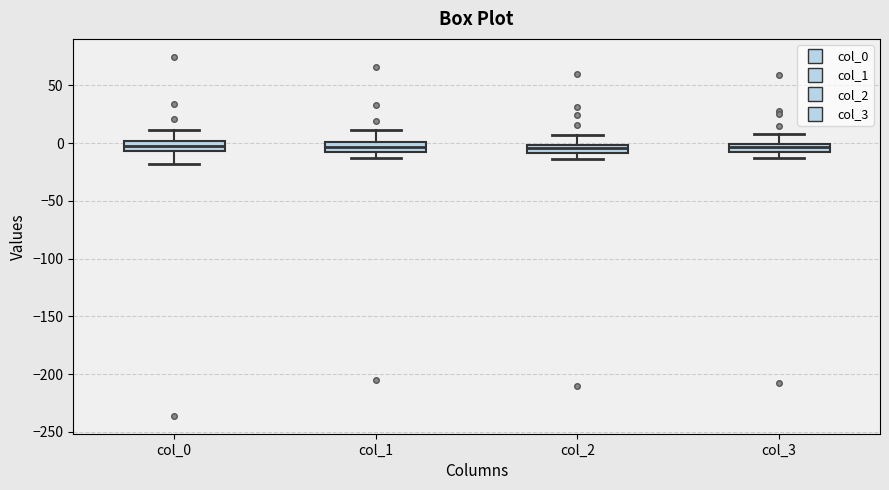

Where does the median line of the box for col_2 sit on the y-axis? The values are not printed on the chart, so give them approximately, as read against the axis.

-5